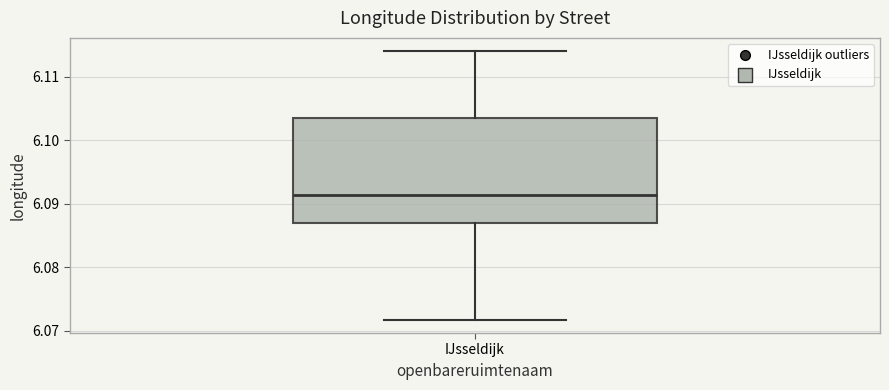

Read this box plot against the y-axis: the position of the median line, the range covered by the box, and the ends of both whiskers. The values are not printed on the chart, so give them approximately, as read against the axis.

median 6.091, box 6.087 to 6.103, whiskers 6.072 to 6.114